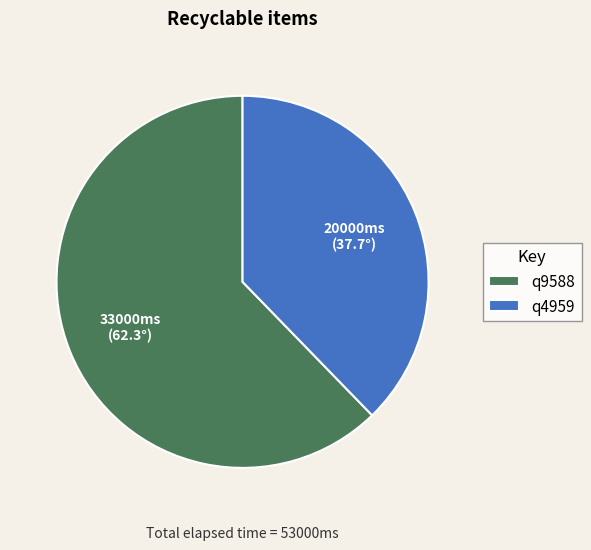

Which slice is the largest?

q9588